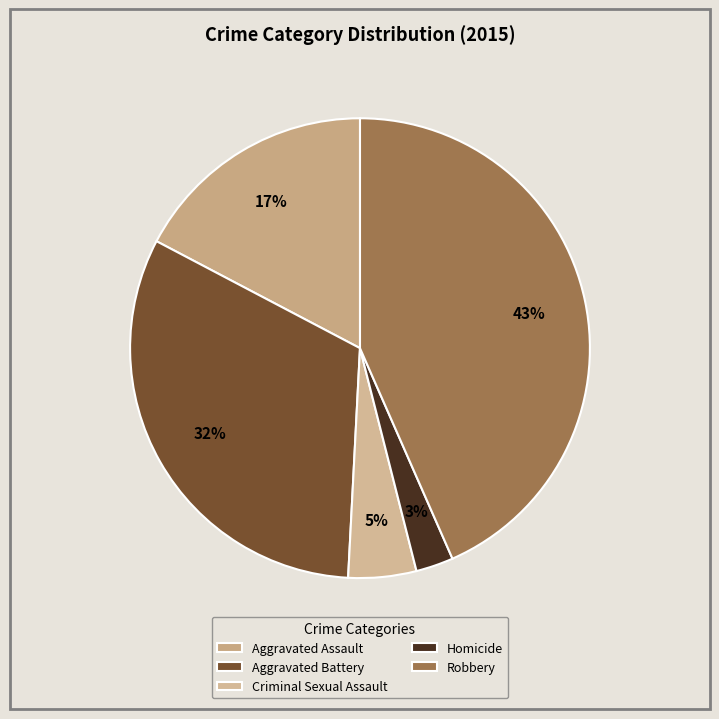

How many slices are in this pie chart?

5